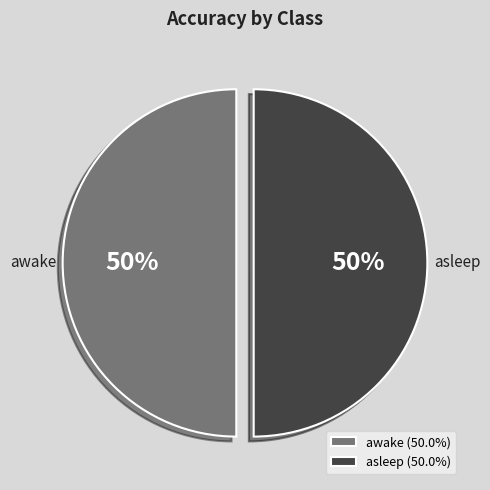

Do awake and asleep together represent more than half of the pie?

Yes